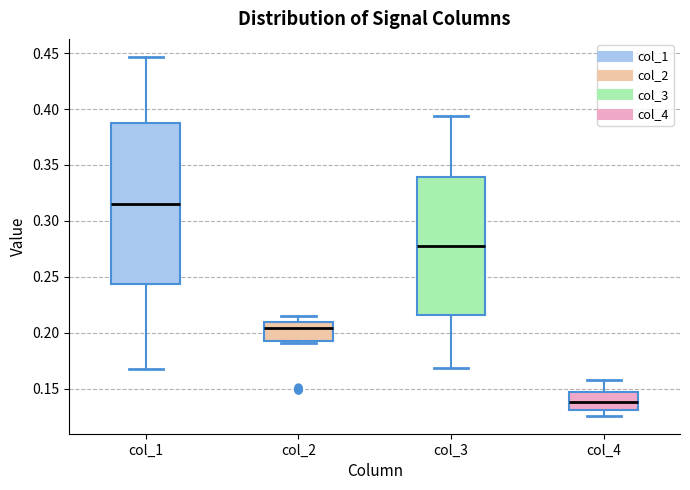

Reading left to right, transcribe this box plot: for each box, give where its median line is, the range the box spans, and where its two whiskers end, as read against the y-axis. The values are not printed on the chart, so give them approximately, as read against the axis.

col_1: median 0.315, box 0.245 to 0.390, whiskers 0.170 to 0.445
col_2: median 0.205, box 0.190 to 0.210, whiskers 0.190 to 0.215
col_3: median 0.280, box 0.215 to 0.340, whiskers 0.170 to 0.395
col_4: median 0.140, box 0.130 to 0.145, whiskers 0.125 to 0.160